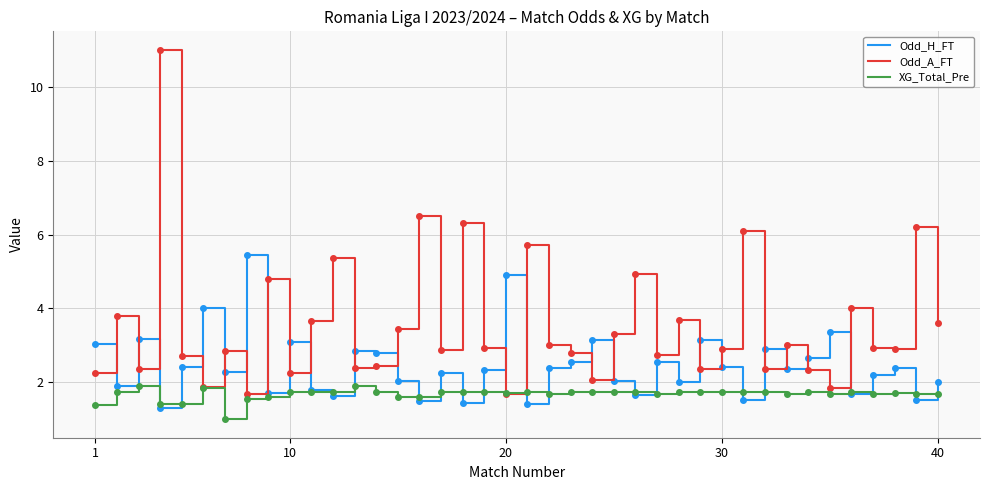

After their last crossing, which series has the higher values: XG_Total_Pre or Odd_A_FT?

Odd_A_FT